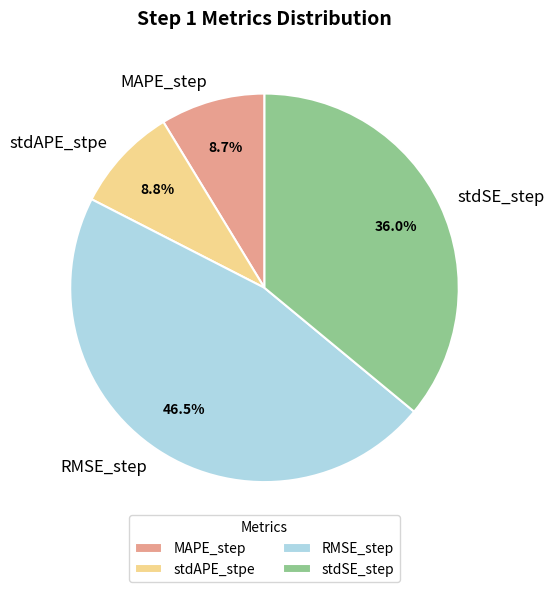

Which slice is the largest?

RMSE_step